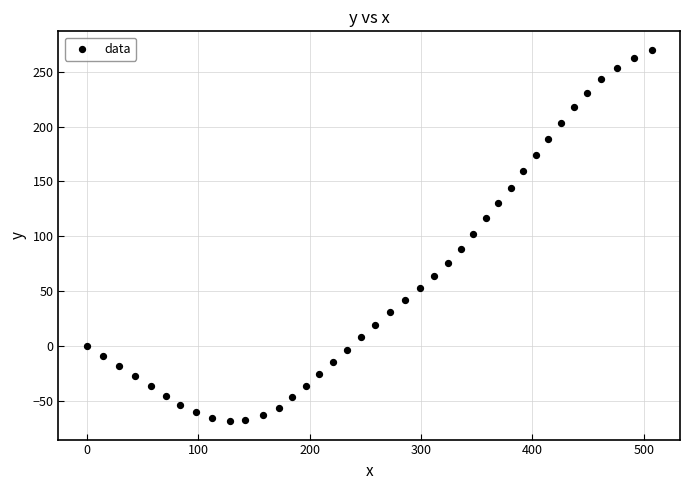

What is the range of Y values (max minus min)?

338.7